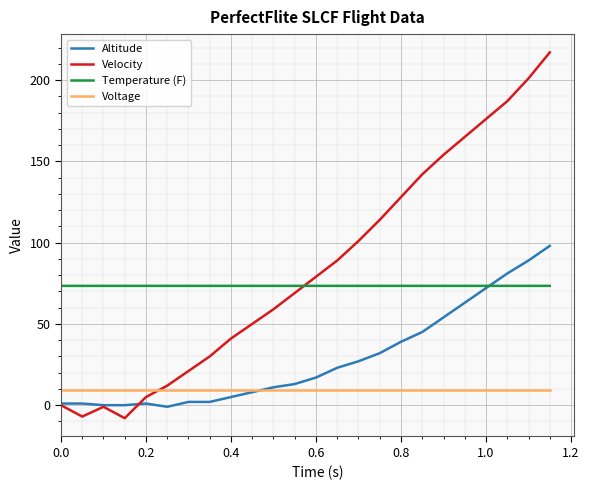

What is the minimum value for Voltage?

9.2